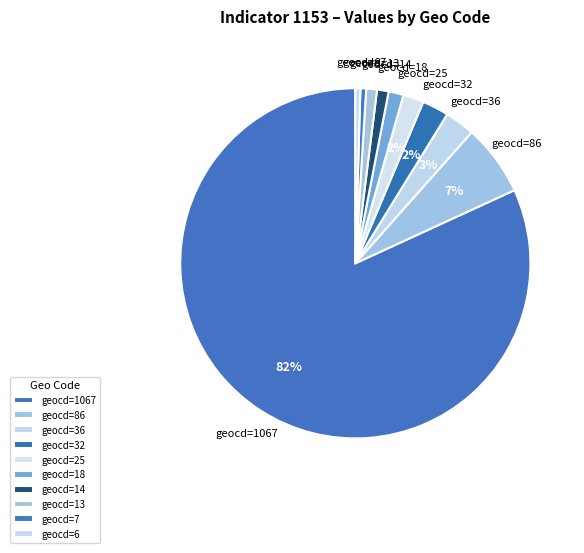

To the nearest percent, what portion does geocd=36 represent?

3%